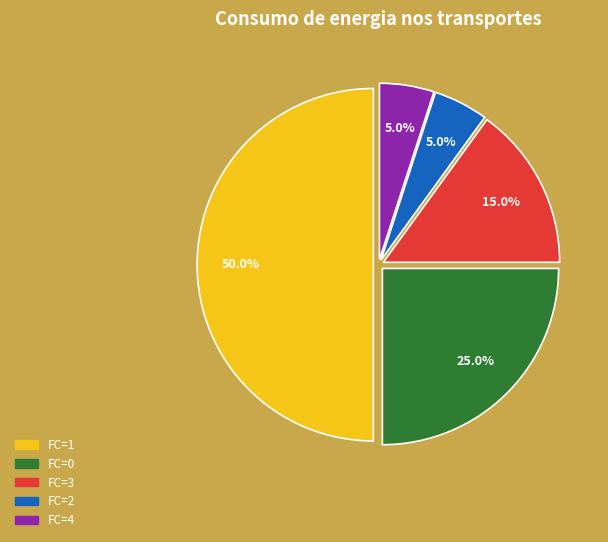

What percentage is the FC=0 slice, to the nearest percent?

25%